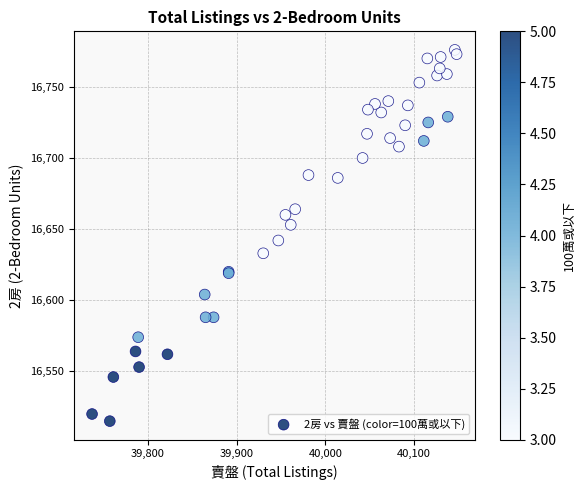

What Y value in the scatter plot is closest to 16645?

16642